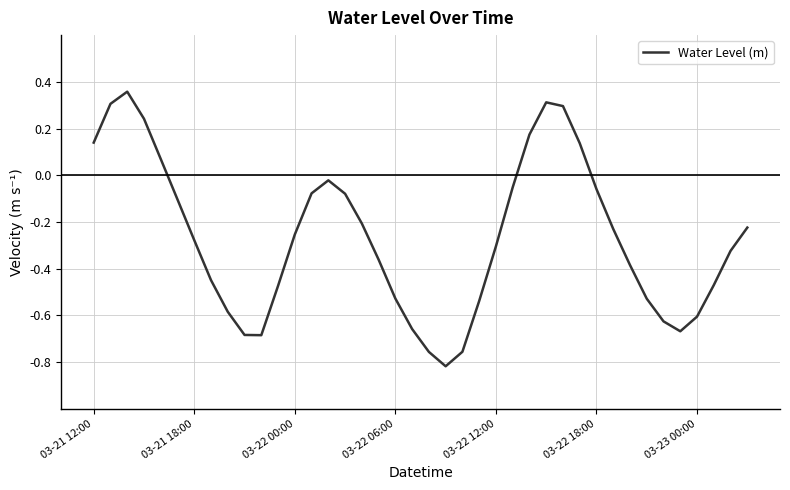

What is the difference between the maximum and minimum values?

1.2